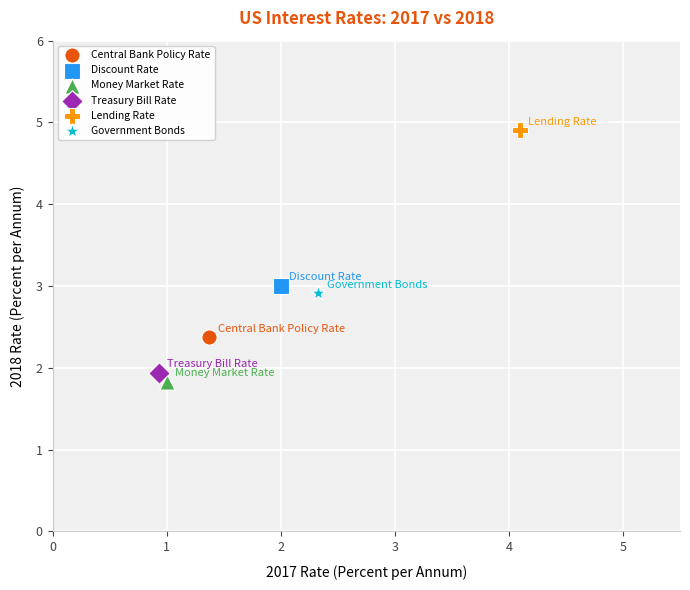

What are all the series names shown in the legend?

Central Bank Policy Rate, Discount Rate, Money Market Rate, Treasury Bill Rate, Lending Rate, Government Bonds